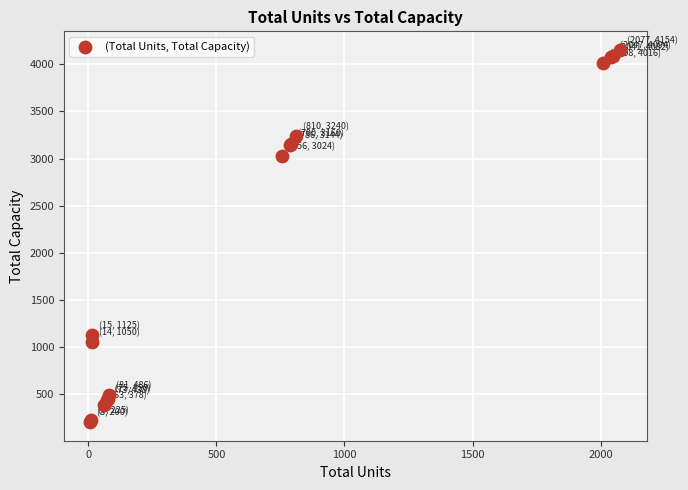

What Y value in the scatter plot is closest to 2177?

3024